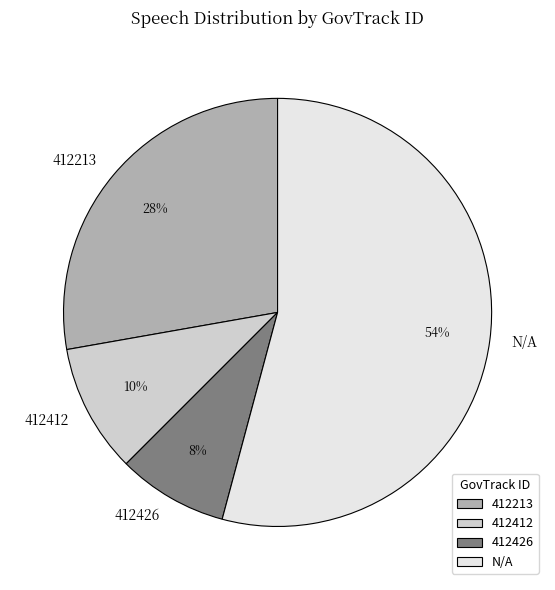

Count the number of slices in the pie.

4